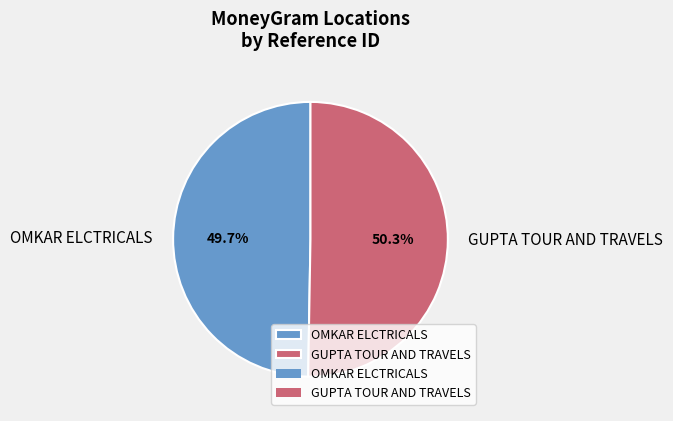

To the nearest percent, what is the difference between the largest and smallest slice percentages?

1%